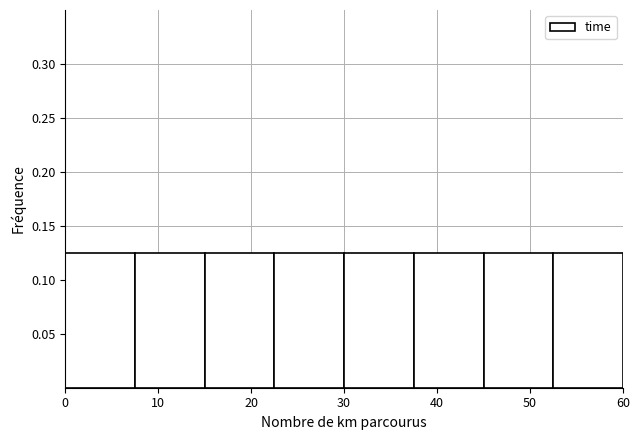

Reading left to right, list every bar in this chart as the range it spans on the x-axis followed by its height. Neither the bar edges nor the heights are printed on the chart, so give them approximately, as read against the axes.

0.0 to 7.5: 0.125
7.5 to 15.0: 0.125
15.0 to 22.5: 0.125
22.5 to 30.0: 0.125
30.0 to 37.5: 0.125
37.5 to 45.0: 0.125
45.0 to 52.5: 0.125
52.5 to 60.0: 0.125